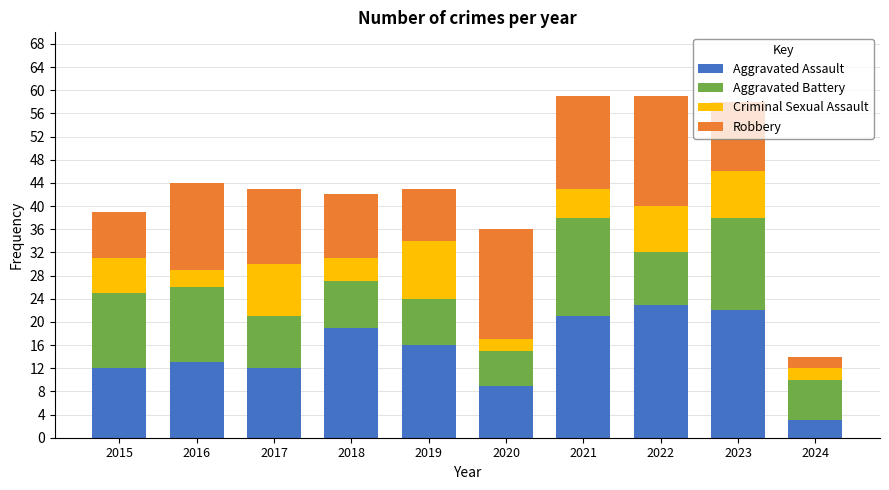

What is the total value across all series at 2024?

14